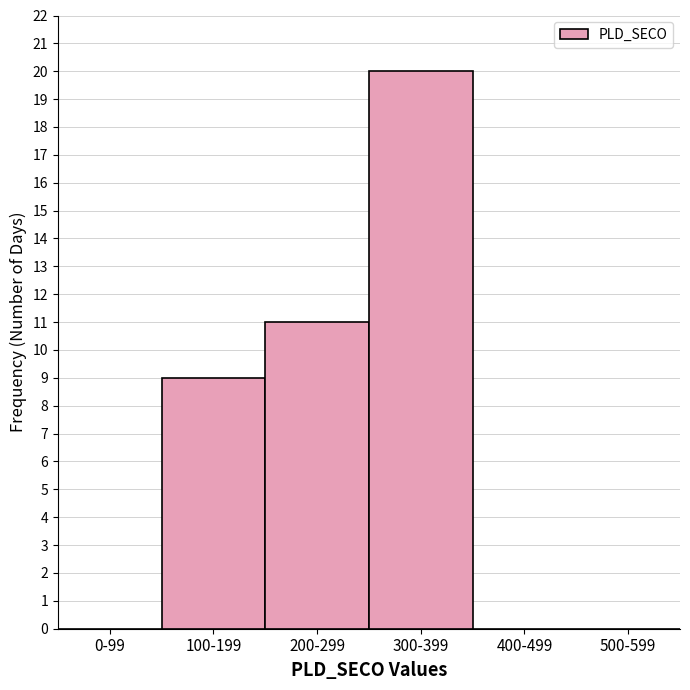

Reading right to left, transcribe all the data shown in this chart.

500-599=0	400-499=0	300-399=20	200-299=11	100-199=9	0-99=0